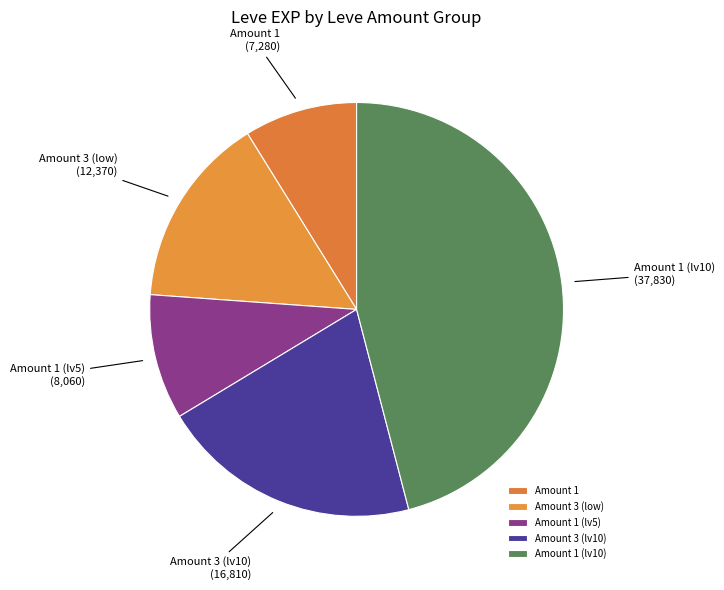

Combined, do Amount 1 (lv10) and Amount 1 (lv5) account for over 50%?

Yes